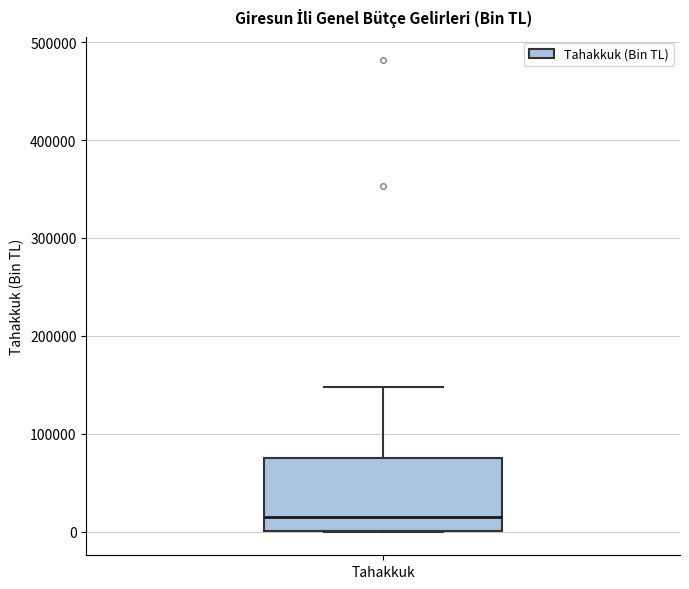

Read this box plot against the y-axis: the position of the median line, the range covered by the box, and the ends of both whiskers. The values are not printed on the chart, so give them approximately, as read against the axis.

median 10000, box 0 to 70000, whiskers 0 to 150000